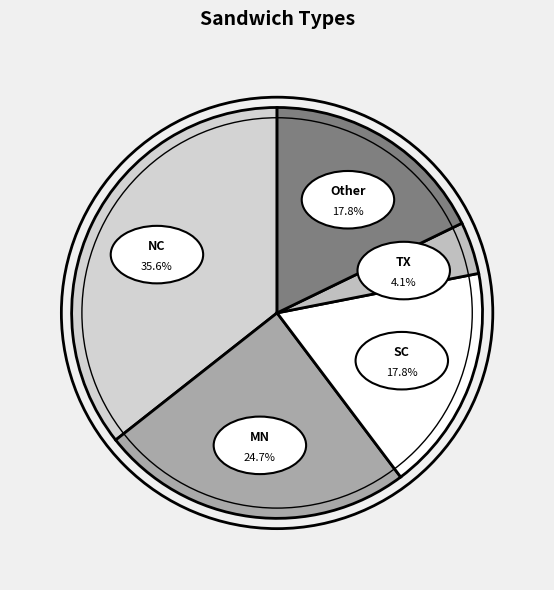

Rank the categories by value from lowest to highest.

TX, SC, Other, MN, NC